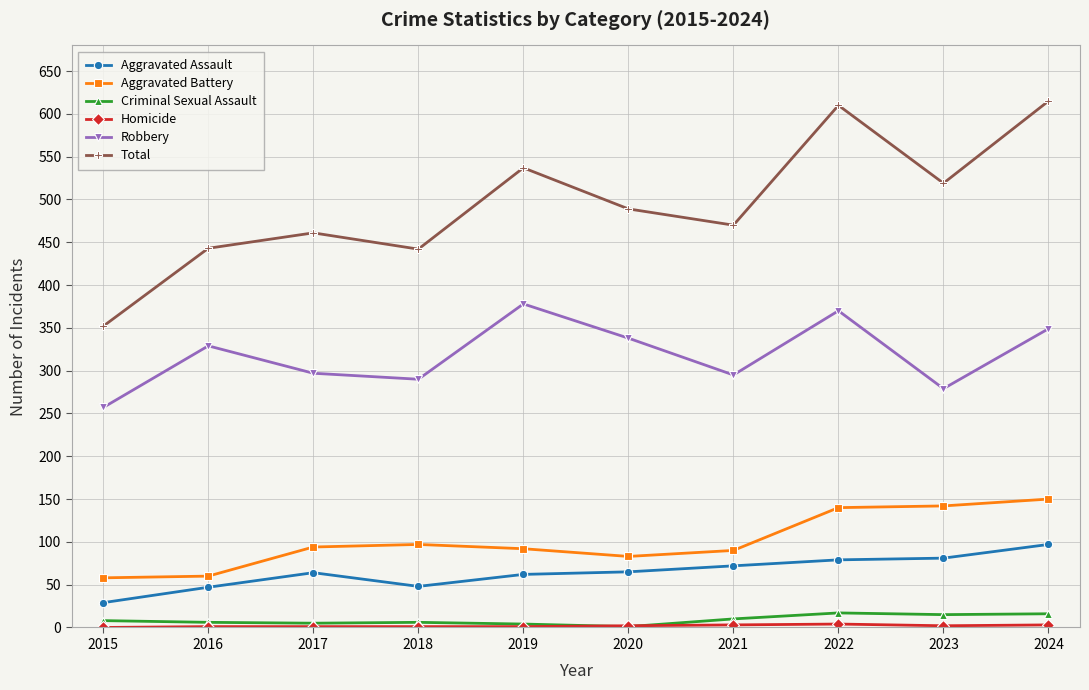

True or false: Robbery has more than 1 interior local peaks.

True